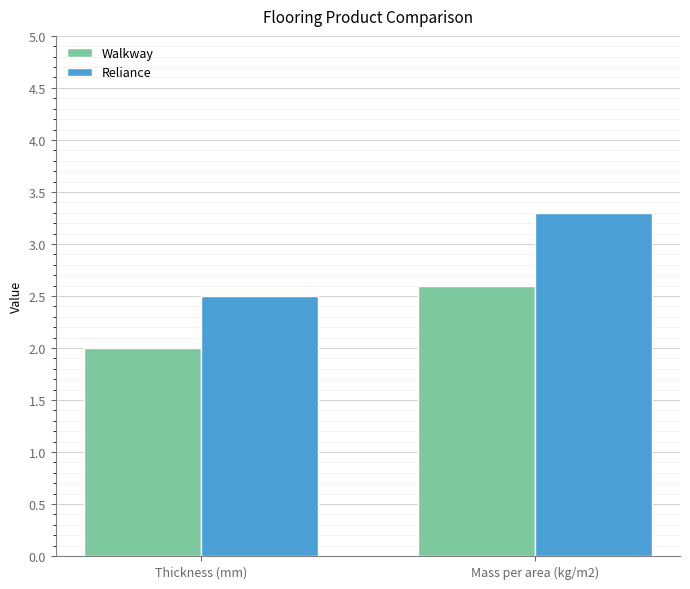

What is the minimum value shown in the chart?

2.0